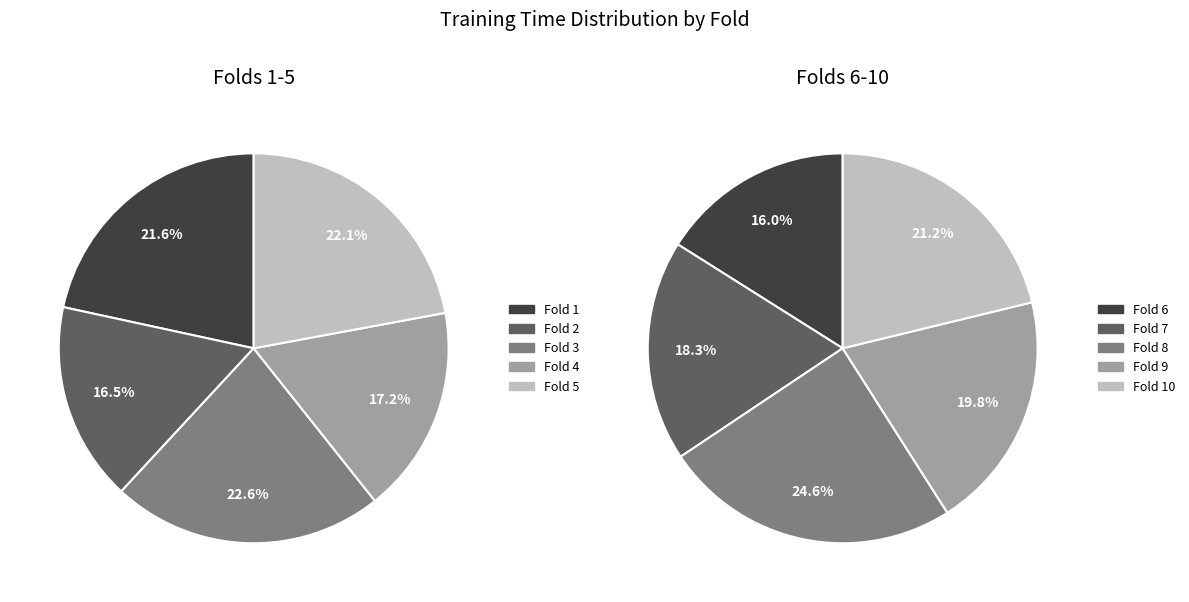

Which category has the smallest portion of the pie?

Fold 6